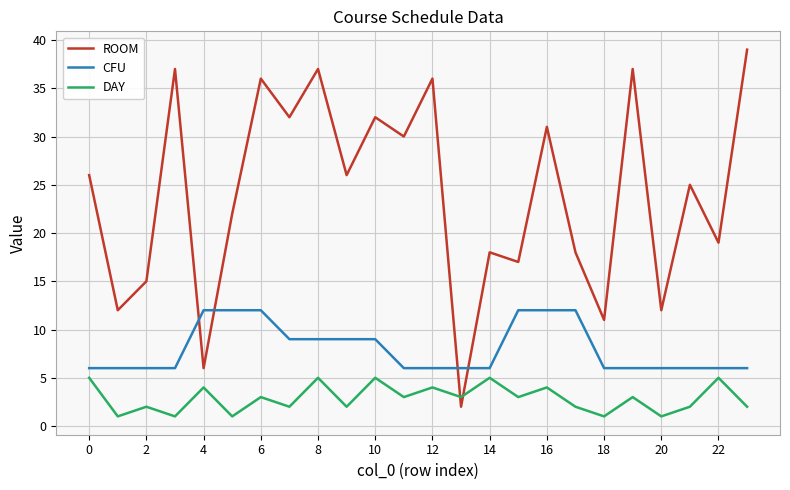

What is the average value of the CFU series?

8